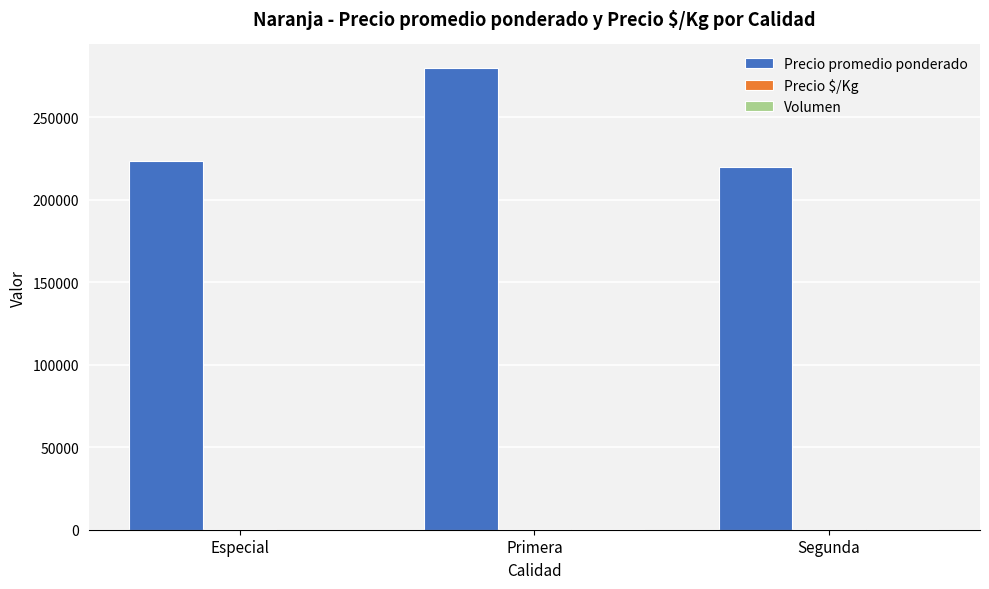

Between Primera and Segunda, which series saw the biggest shift?

Precio promedio ponderado